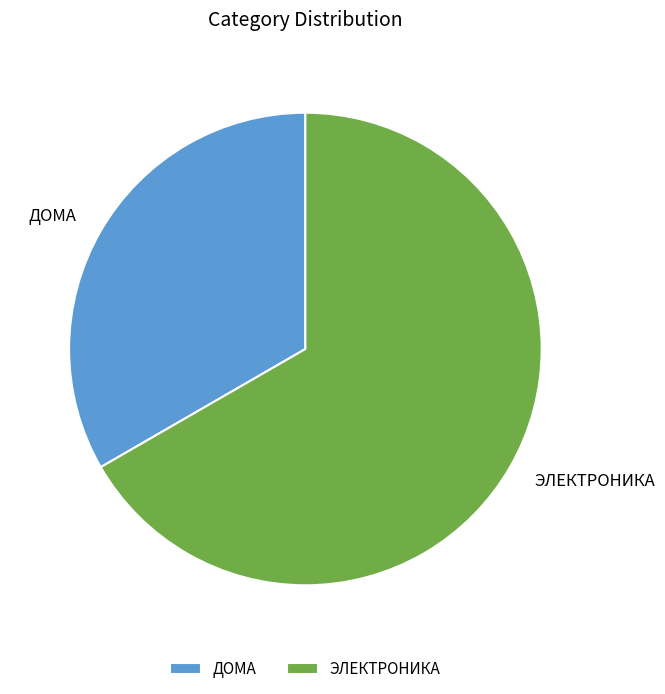

Do ЭЛЕКТРОНИКА and ДОМА together represent more than half of the pie?

Yes